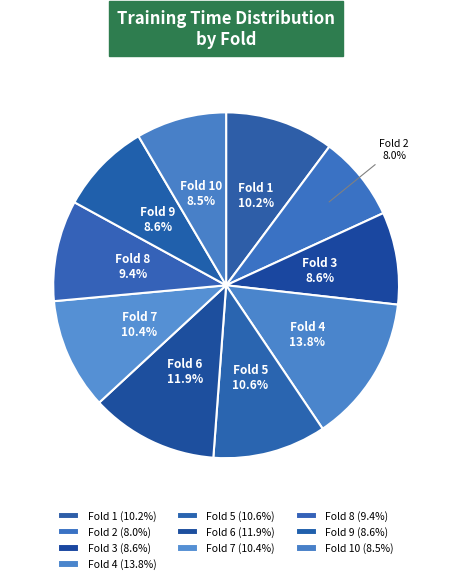

True or false: Fold 3 accounts for 9% of the total.

True